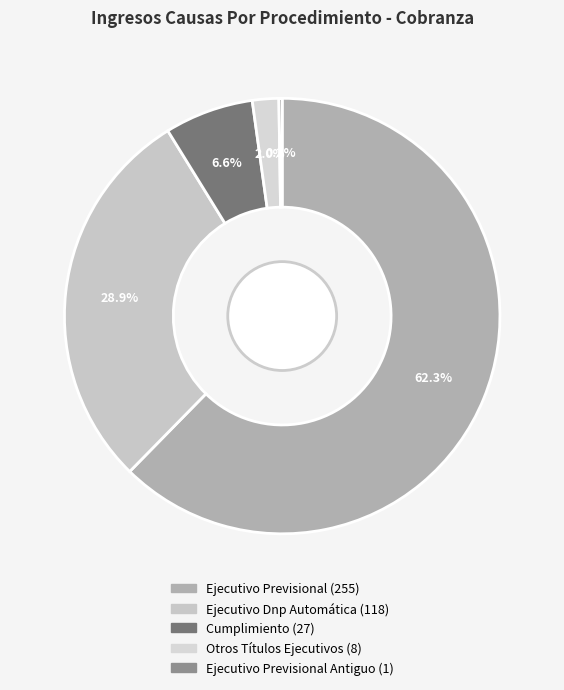

How many segments does this pie chart have?

5